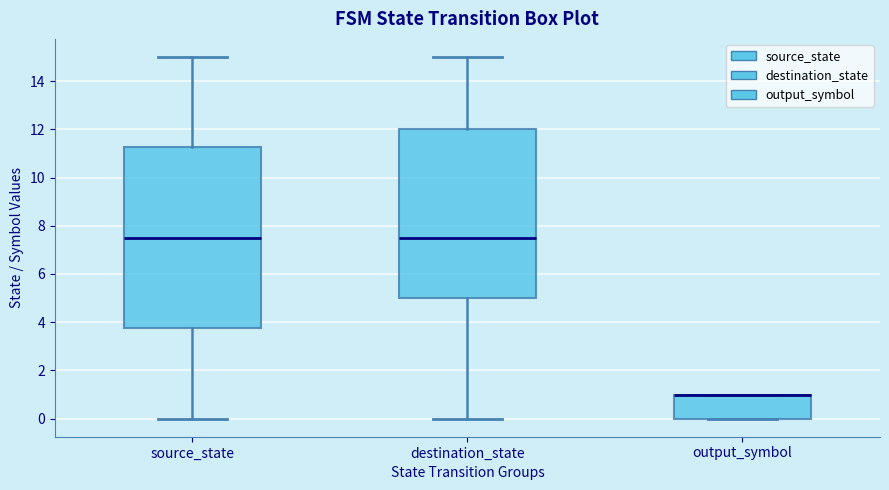

Where does the lower whisker of the box for source_state end on the y-axis? The values are not printed on the chart, so give them approximately, as read against the axis.

0.0